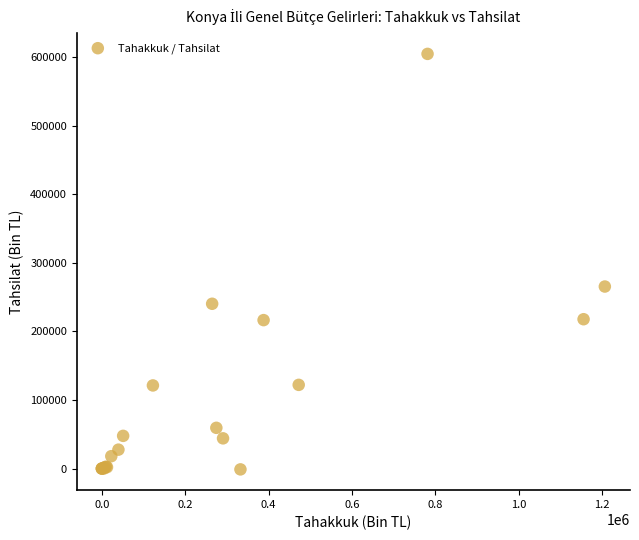

What Y value in the scatter plot is closest to 301763?

265449